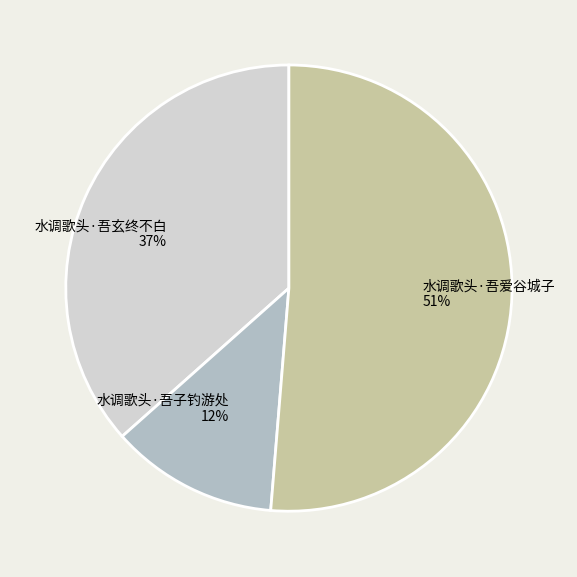

To the nearest percent, what is the difference between the largest and smallest slice percentages?

39%